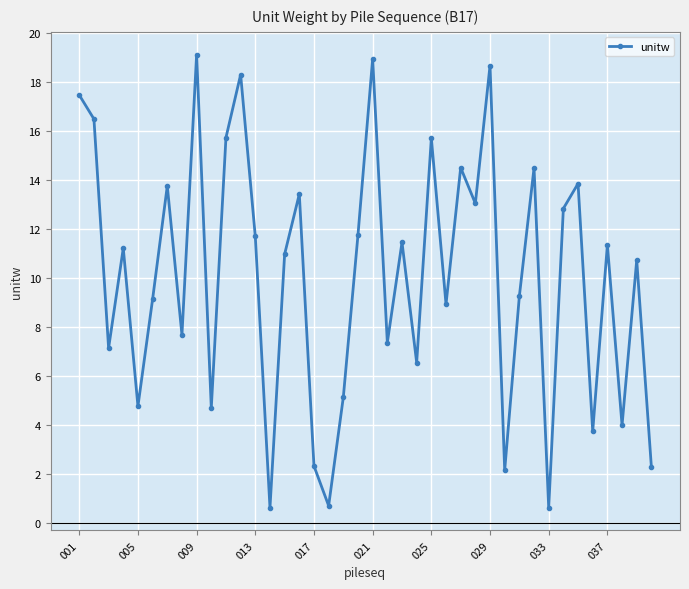

What is the maximum value shown in the chart?

19.1